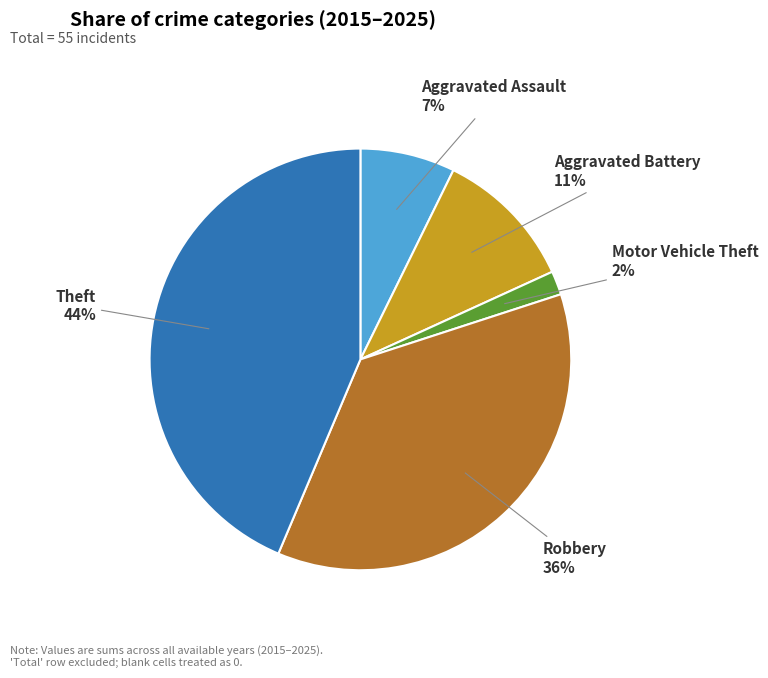

Which category has the smallest portion of the pie?

Motor Vehicle Theft